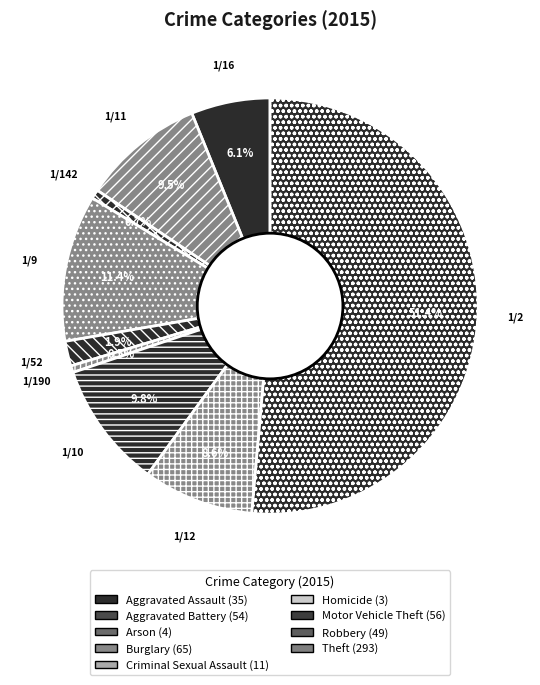

Between Burglary and Aggravated Battery, which is larger?

Burglary